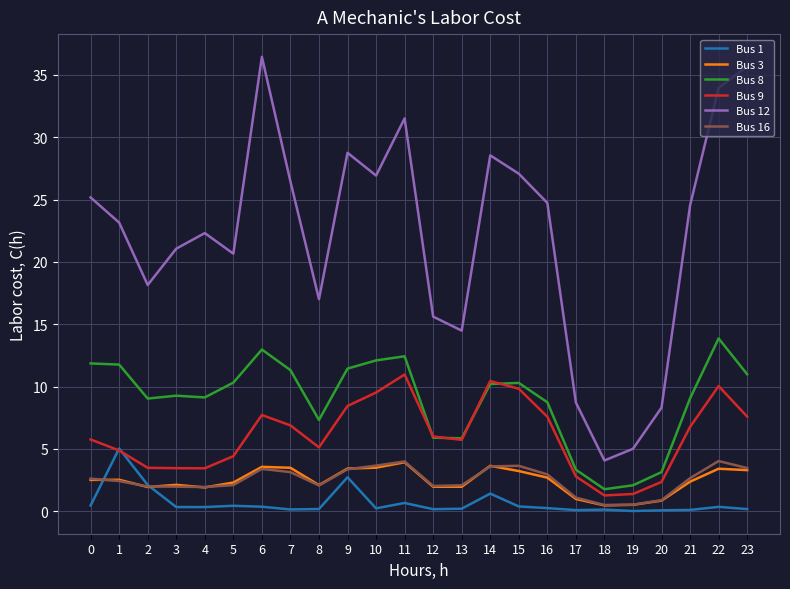

At which category does Bus 1 reach its first local peak?

1